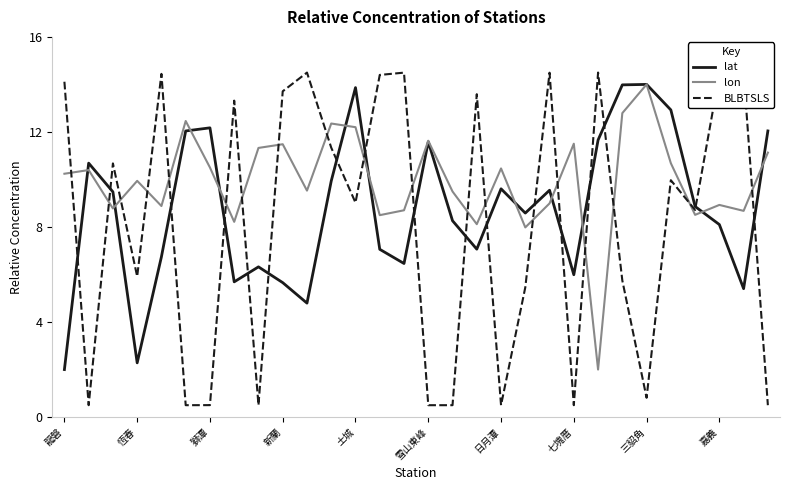

Which series has the largest total across all categories?

lon